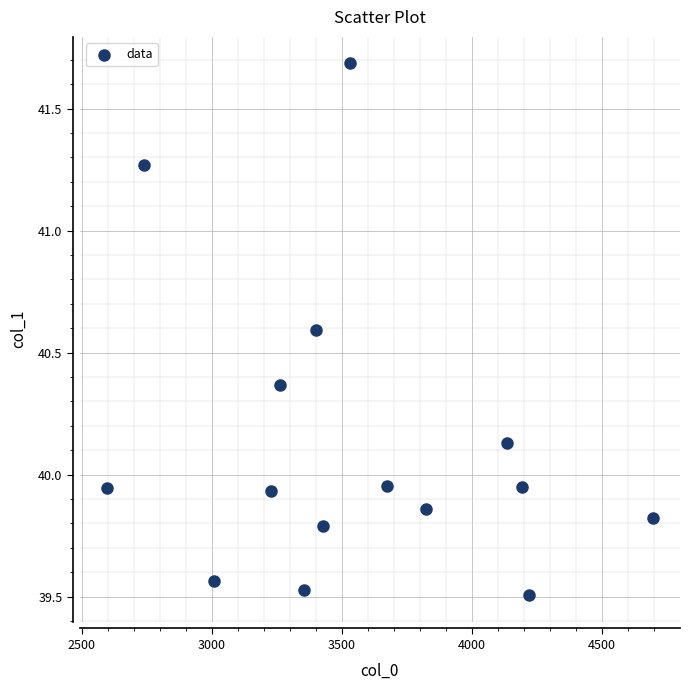

What is the range of X values (max minus min)?

2096.7